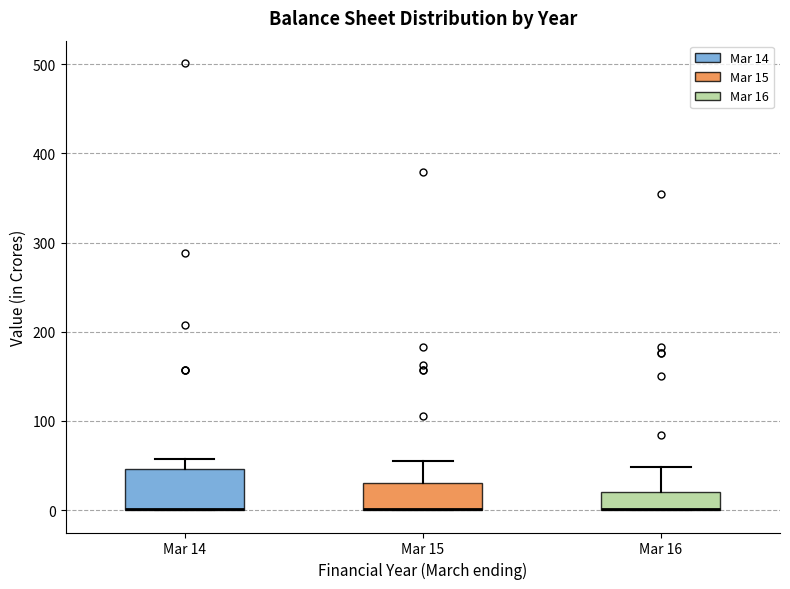

Which box is the tallest, from its lower edge to its upper edge?

Mar 14